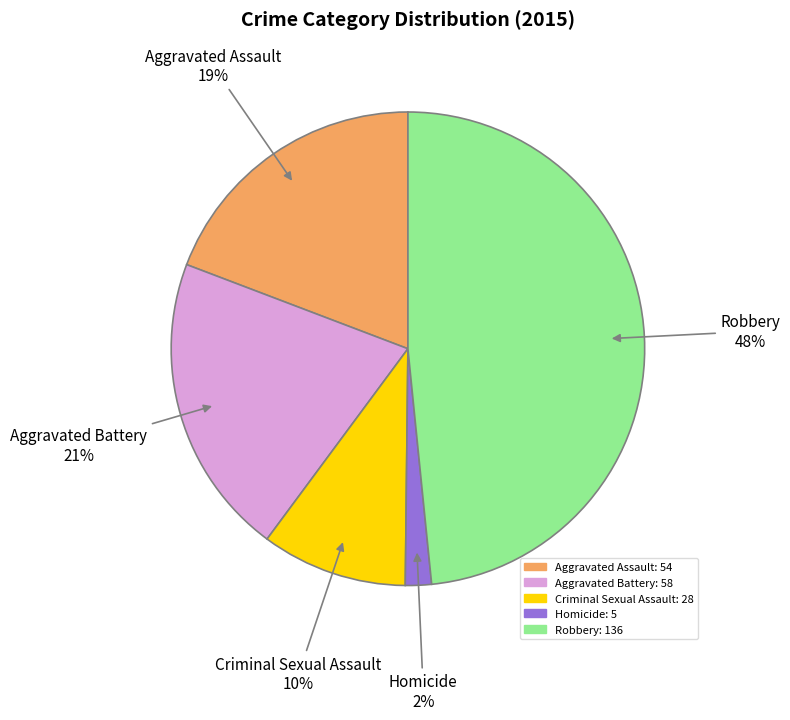

Combined, do Homicide and Criminal Sexual Assault account for over 50%?

No